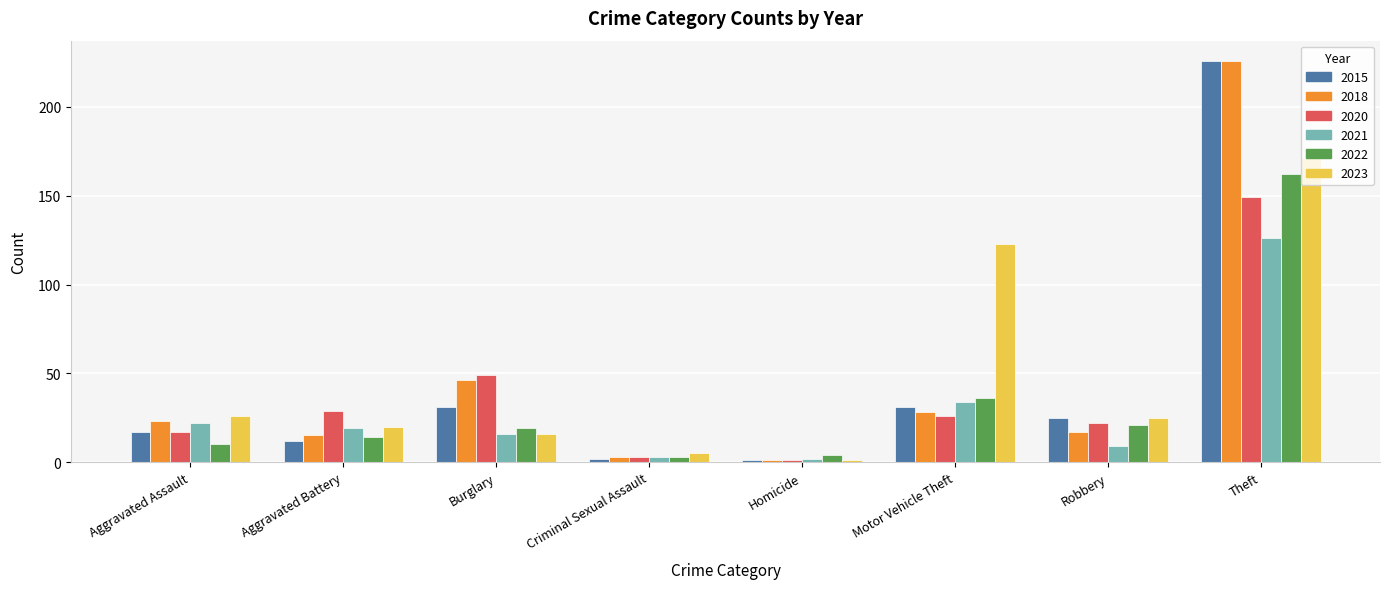

Which series changed the most between Burglary and Theft?

2015